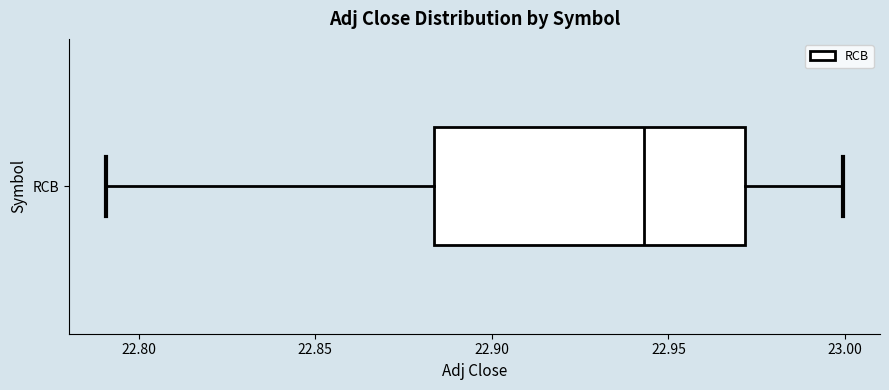

Transcribe this box plot: give where the median line is, the range the box spans, and where the two whiskers end, as read against the x-axis. The values are not printed on the chart, so give them approximately, as read against the axis.

median 22.945, box 22.885 to 22.970, whiskers 22.790 to 23.000